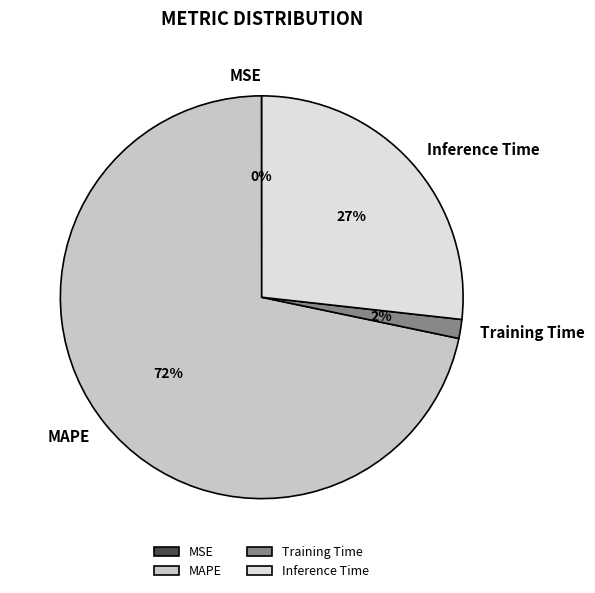

Which category accounts for the majority?

MAPE